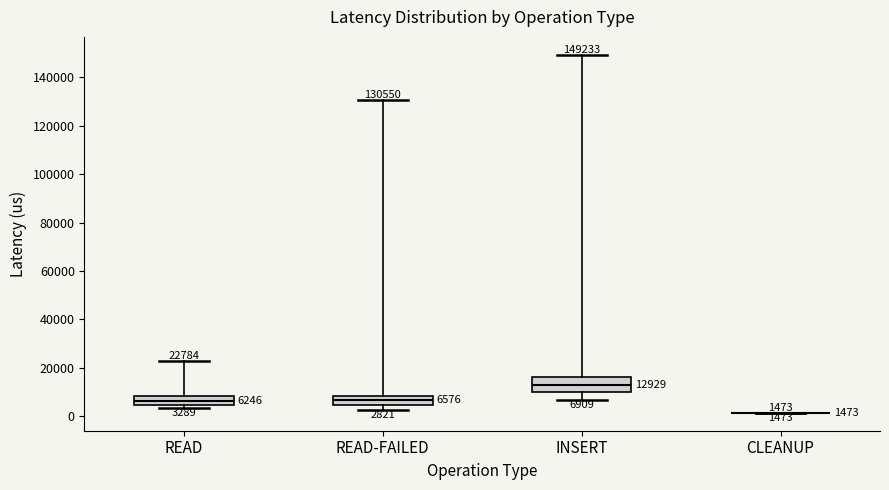

Which box is the tallest, from its lower edge to its upper edge?

INSERT